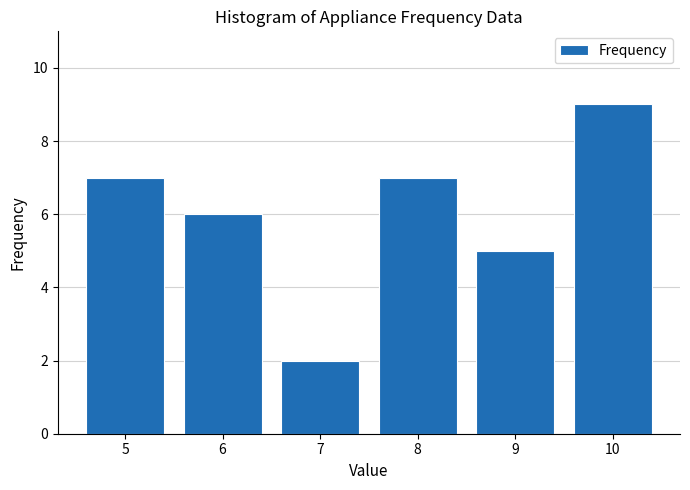

Reading left to right, list all the values displayed in this chart.

5=7	6=6	7=2	8=7	9=5	10=9